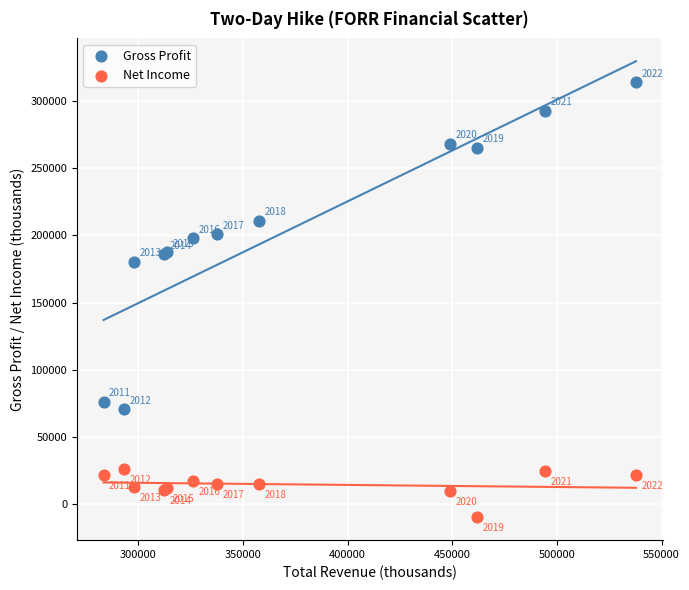

Which series has the widest spread of Y values?

Gross Profit